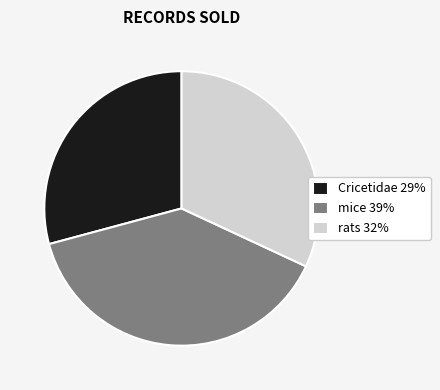

Between rats 32% and mice 39%, which is larger?

mice 39%